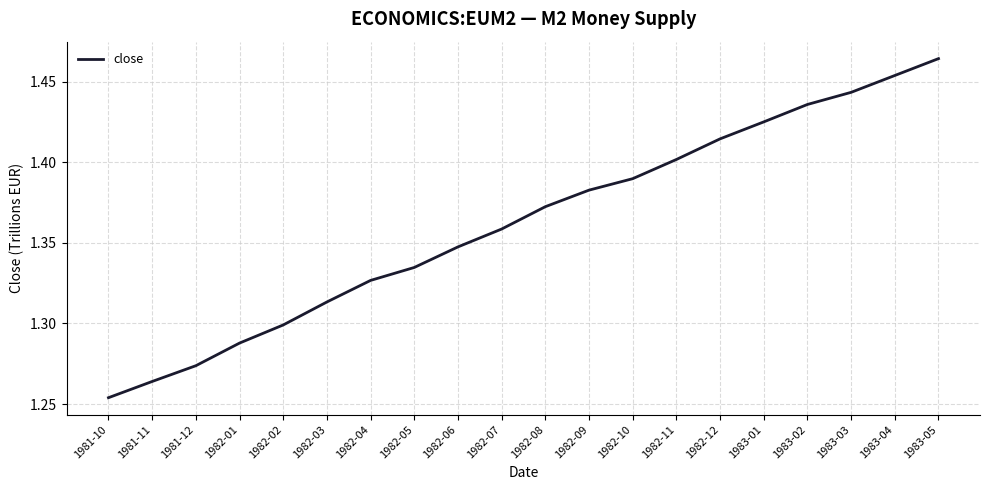

Which label corresponds to the largest value in the chart?

1983-05